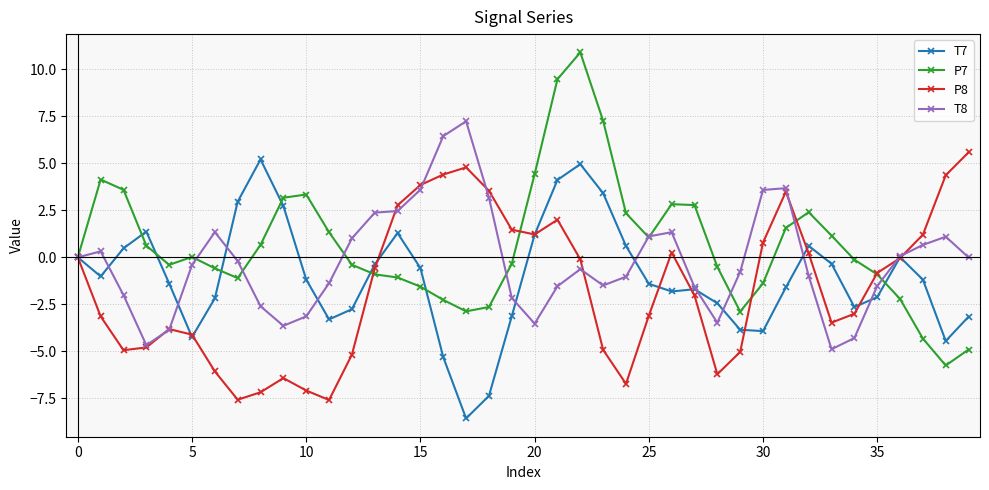

List the series in order of their overall mean, highest first.

P7, T8, T7, P8